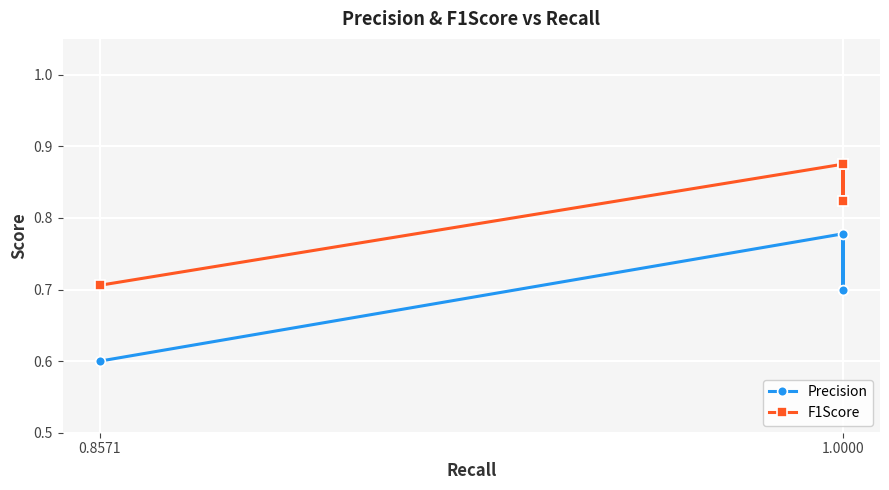

True or false: Precision and F1Score cross at least once.

False